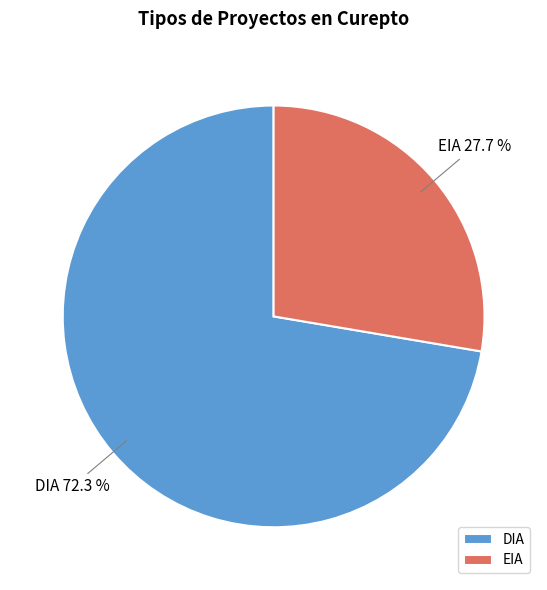

What is the largest slice in the pie chart?

DIA